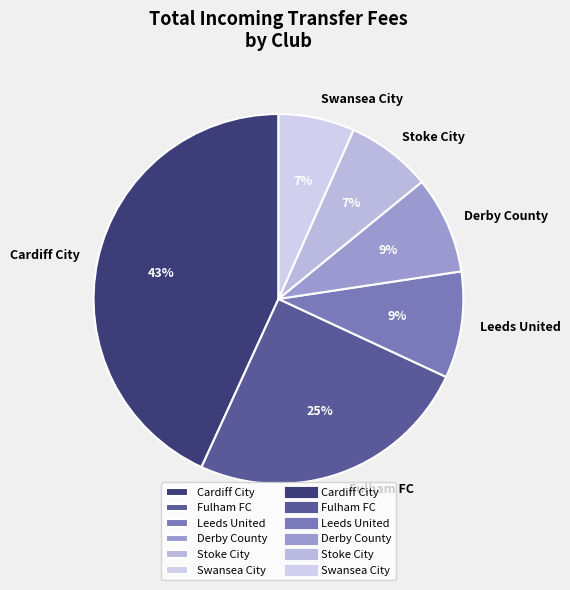

Does any single category account for the majority?

No